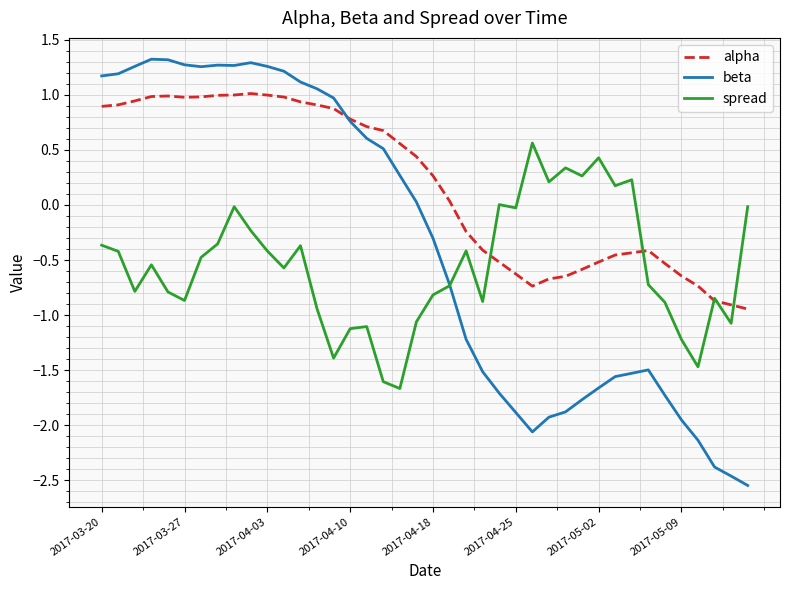

Which series has the largest total across all categories?

alpha